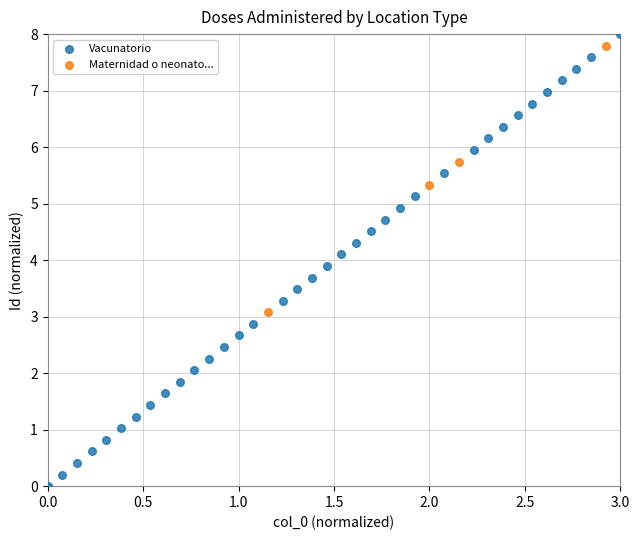

Which series contains the lowest Y value?

Vacunatorio